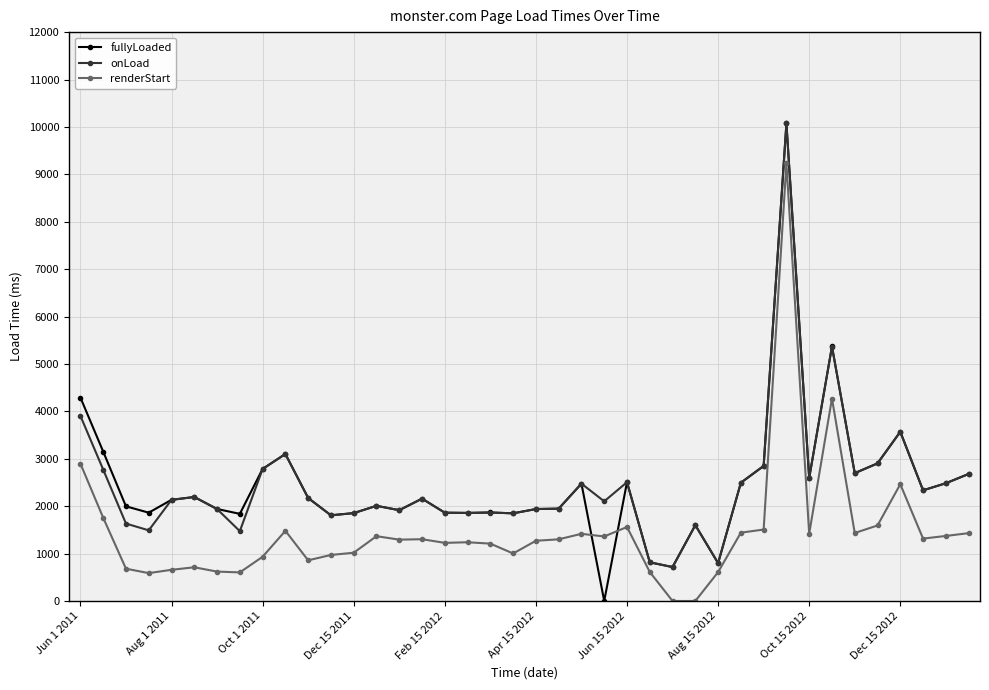

True or false: fullyLoaded and renderStart intersect in this chart.

True